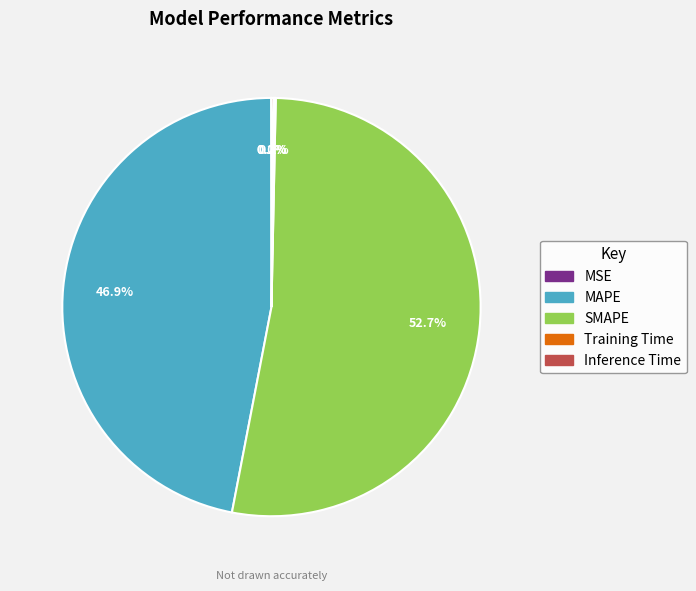

What percentage is NOT represented by MAPE?

53.1%